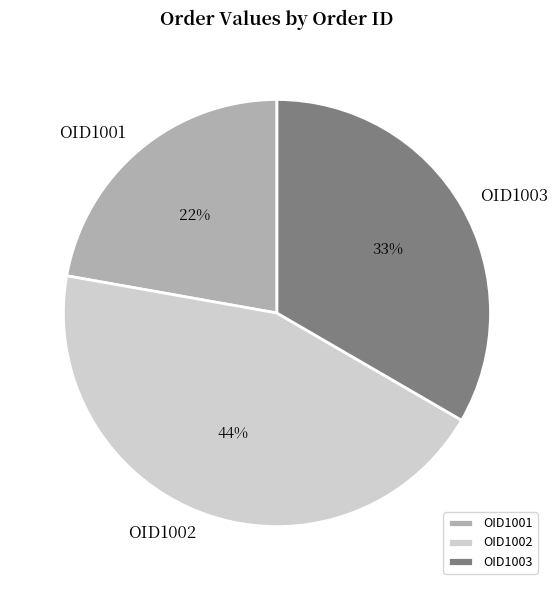

Rank the categories by value from lowest to highest.

OID1001, OID1003, OID1002